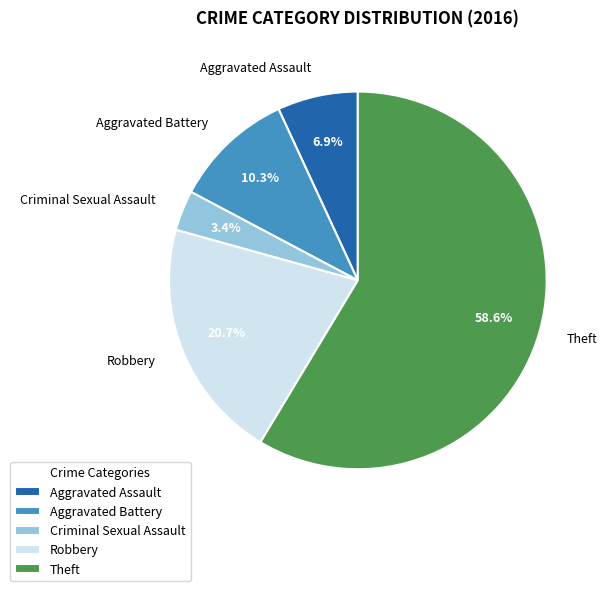

What percentage do Aggravated Assault and Robbery together represent?

27.6%